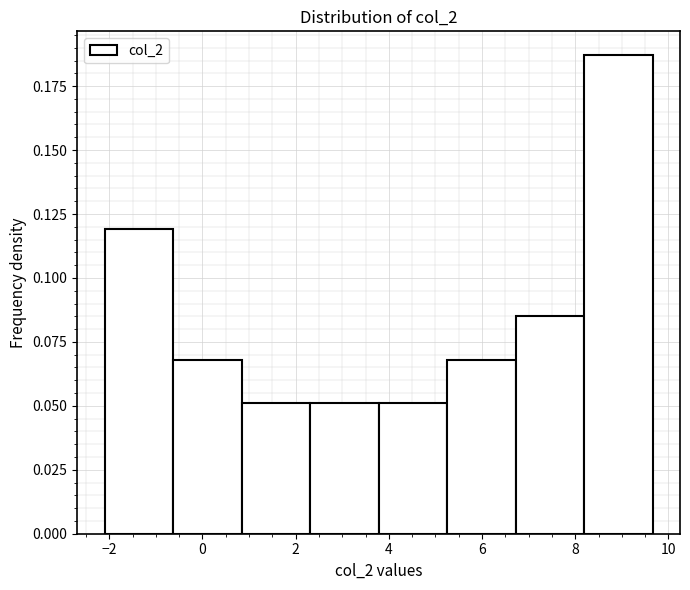

Reading left to right, list every bar in this chart as the range it spans on the x-axis followed by its height. Neither the bar edges nor the heights are printed on the chart, so give them approximately, as read against the axes.

-2.0 to -0.6: 0.120
-0.6 to 0.8: 0.070
0.8 to 2.4: 0.050
2.4 to 3.8: 0.050
3.8 to 5.2: 0.050
5.2 to 6.8: 0.070
6.8 to 8.2: 0.085
8.2 to 9.6: 0.185